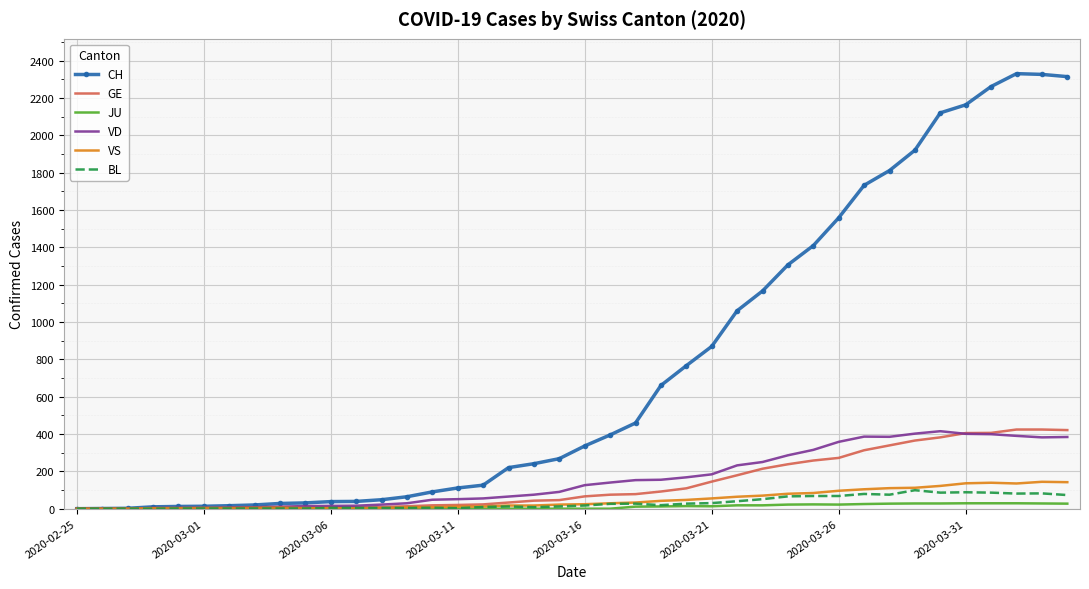

What are all the series names shown in the legend?

CH, GE, JU, VD, VS, BL